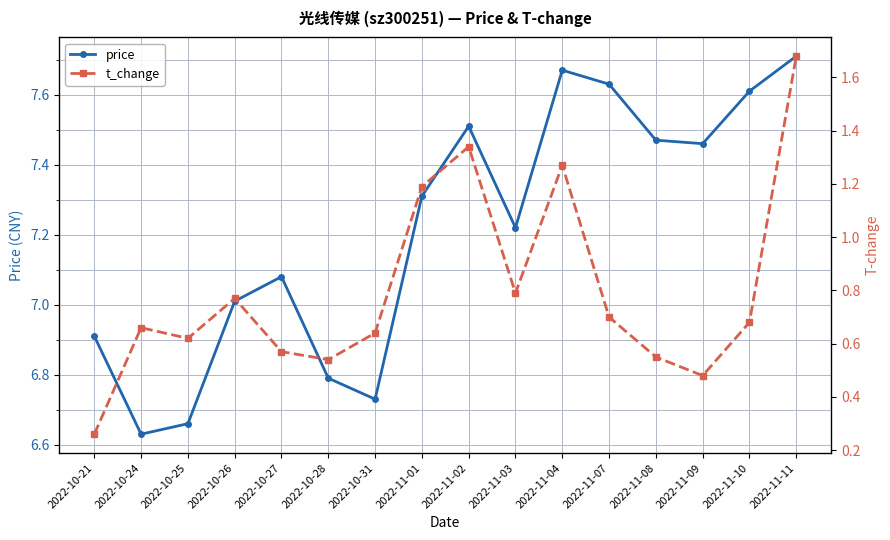

Reading left to right, what are all the values shown in this chart?

price: 2022-10-21=6.9	2022-10-24=6.6	2022-10-25=6.7	2022-10-26=7.0	2022-10-27=7.1	2022-10-28=6.8	2022-10-31=6.7	2022-11-01=7.3	2022-11-02=7.5	2022-11-03=7.2	2022-11-04=7.7	2022-11-07=7.6	2022-11-08=7.5	2022-11-09=7.5	2022-11-10=7.6	2022-11-11=7.7
t_change: 2022-10-21=0.3	2022-10-24=0.7	2022-10-25=0.6	2022-10-26=0.8	2022-10-27=0.6	2022-10-28=0.5	2022-10-31=0.6	2022-11-01=1.2	2022-11-02=1.3	2022-11-03=0.8	2022-11-04=1.3	2022-11-07=0.7	2022-11-08=0.6	2022-11-09=0.5	2022-11-10=0.7	2022-11-11=1.7